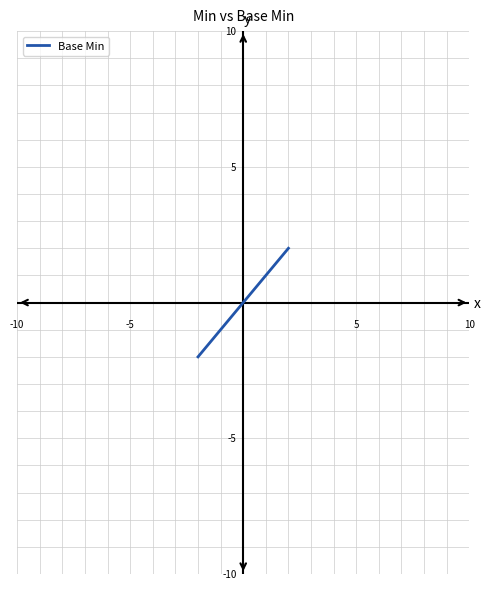

What is the difference between the maximum and second lowest values?

4